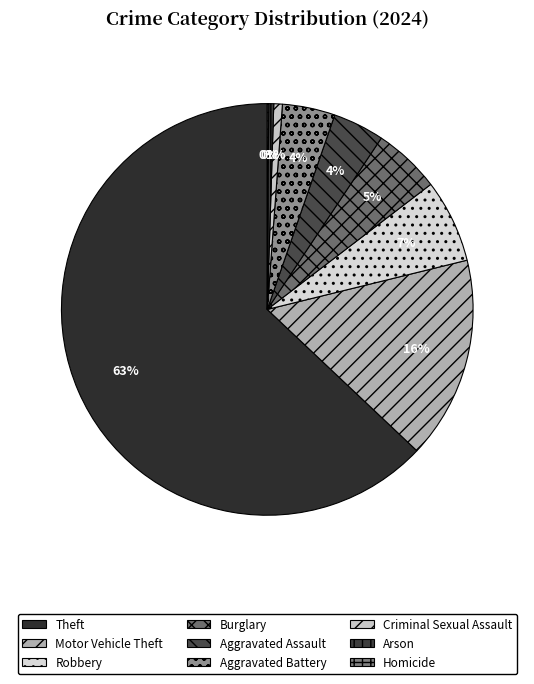

To the nearest percent, what portion does Aggravated Battery represent?

4%